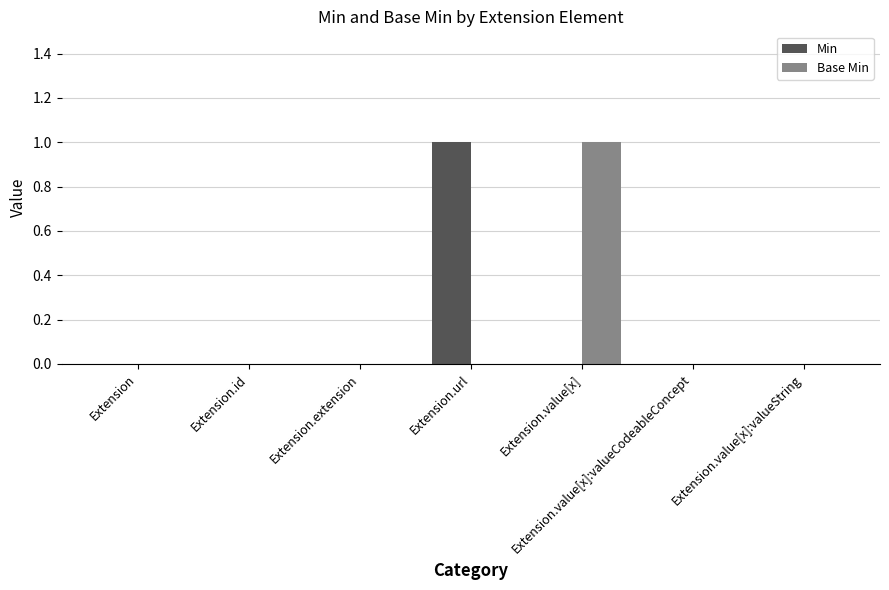

Reading left to right, extract all data points from this chart.

Min: Extension=0	Extension.id=0	Extension.extension=0	Extension.url=1	Extension.value[x]=0	Extension.value[x]:valueCodeableConcept=0	Extension.value[x]:valueString=0
Base Min: Extension=0	Extension.id=0	Extension.extension=0	Extension.url=0	Extension.value[x]=1	Extension.value[x]:valueCodeableConcept=0	Extension.value[x]:valueString=0